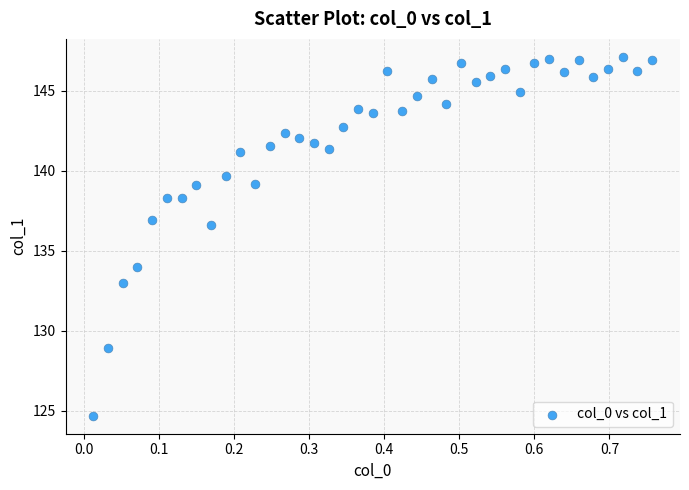

What Y value in the scatter plot is closest to 135?

134.0